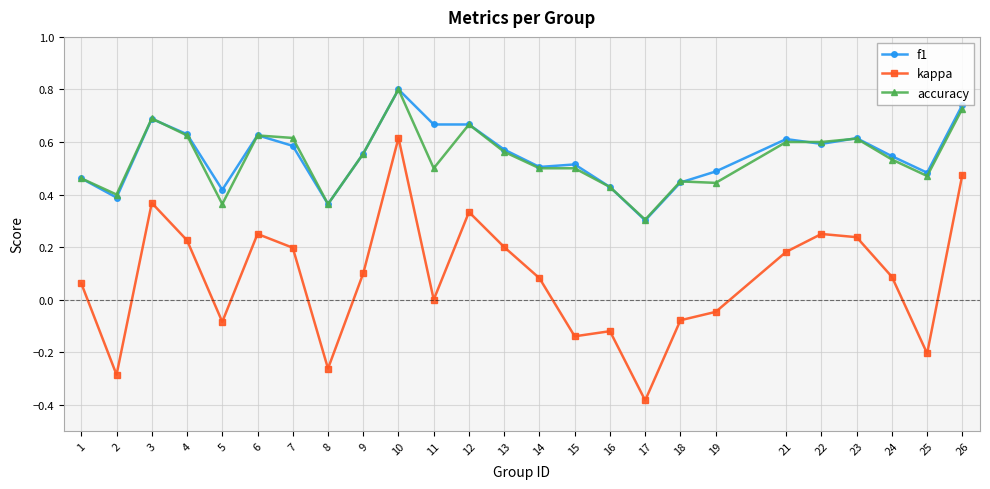

At which label does kappa reach its minimum?

17